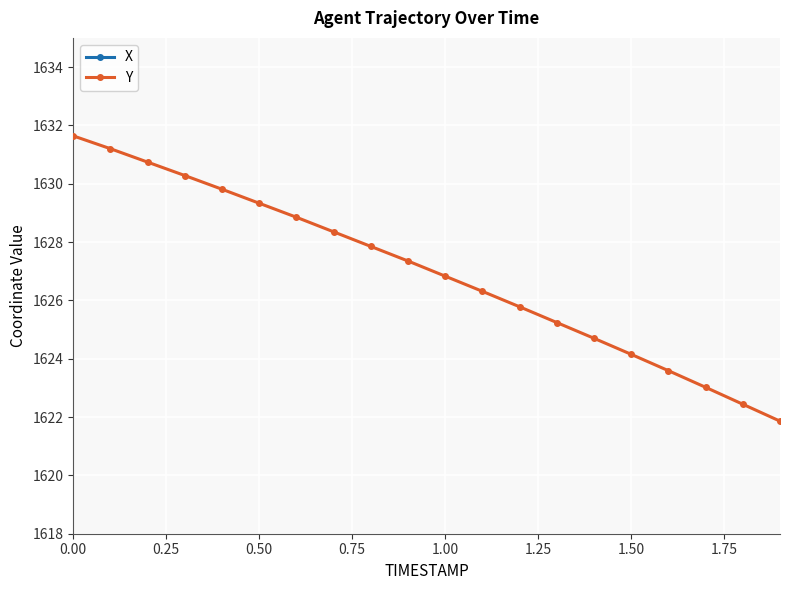

What is the minimum value for X?

2775.6